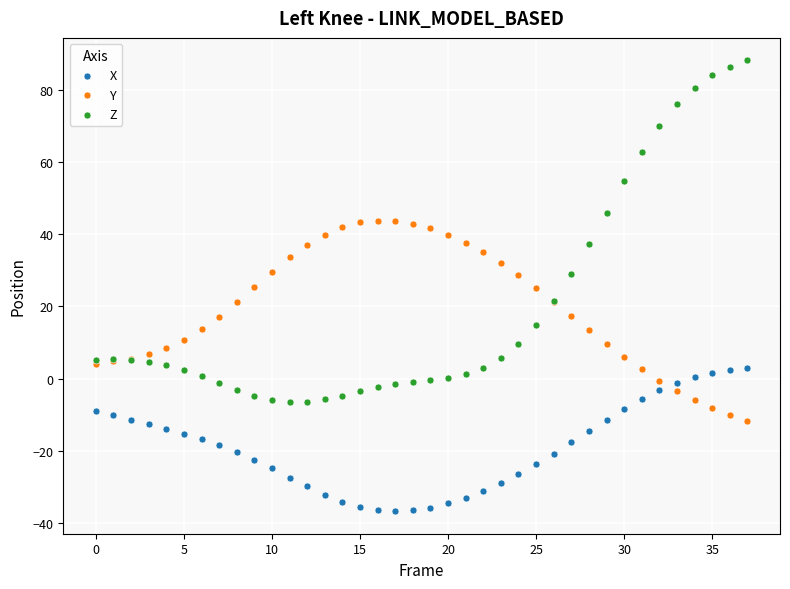

Which series reaches the maximum Y coordinate?

Z